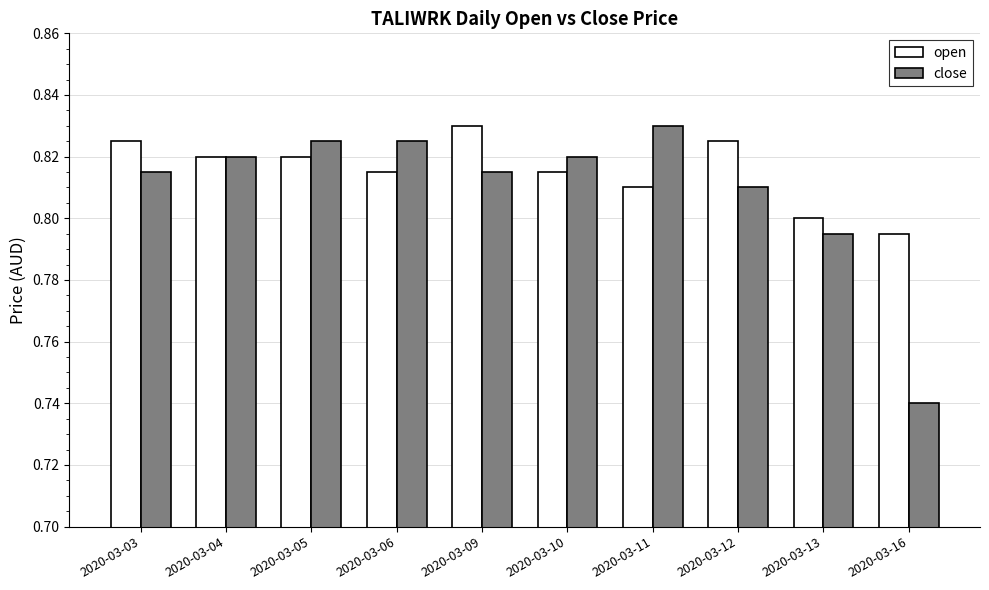

Count the number of categories in the chart.

10